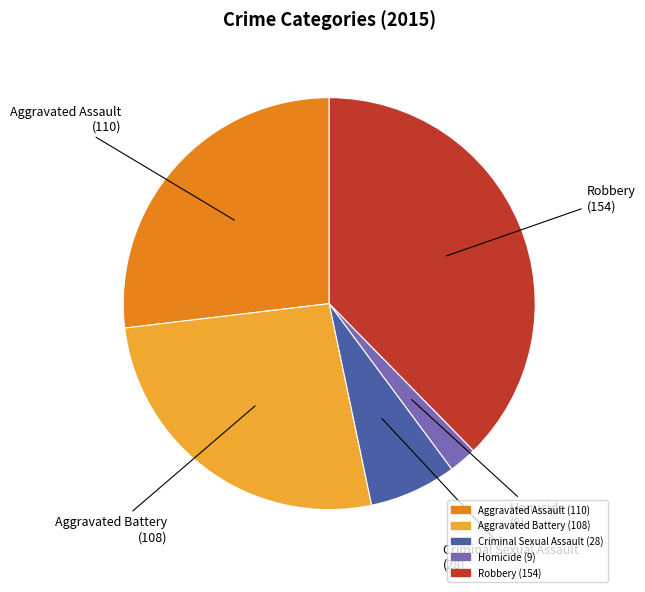

How many segments does this pie chart have?

5